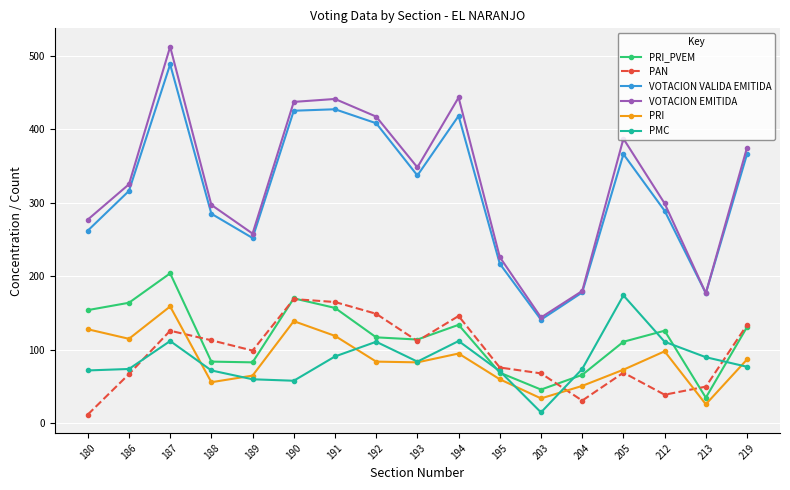

Which category has the highest value in the PMC series?

205